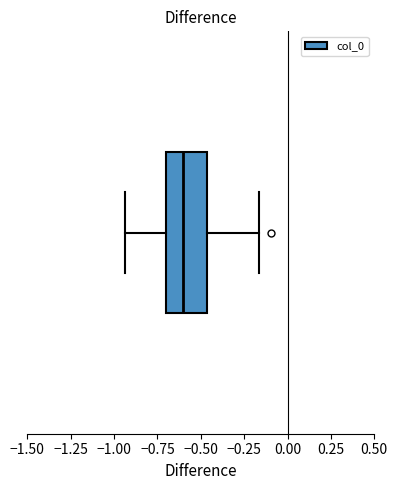

Read this box plot against the x-axis: the position of the median line, the range covered by the box, and the ends of both whiskers. The values are not printed on the chart, so give them approximately, as read against the axis.

median -0.60, box -0.70 to -0.45, whiskers -0.95 to -0.15